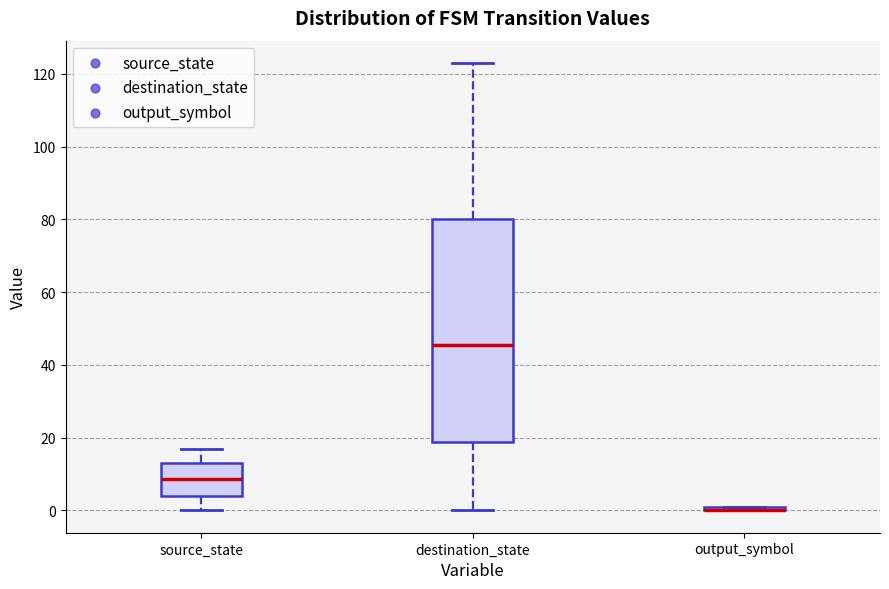

Where does the lower whisker of the box for source_state end on the y-axis? The values are not printed on the chart, so give them approximately, as read against the axis.

0